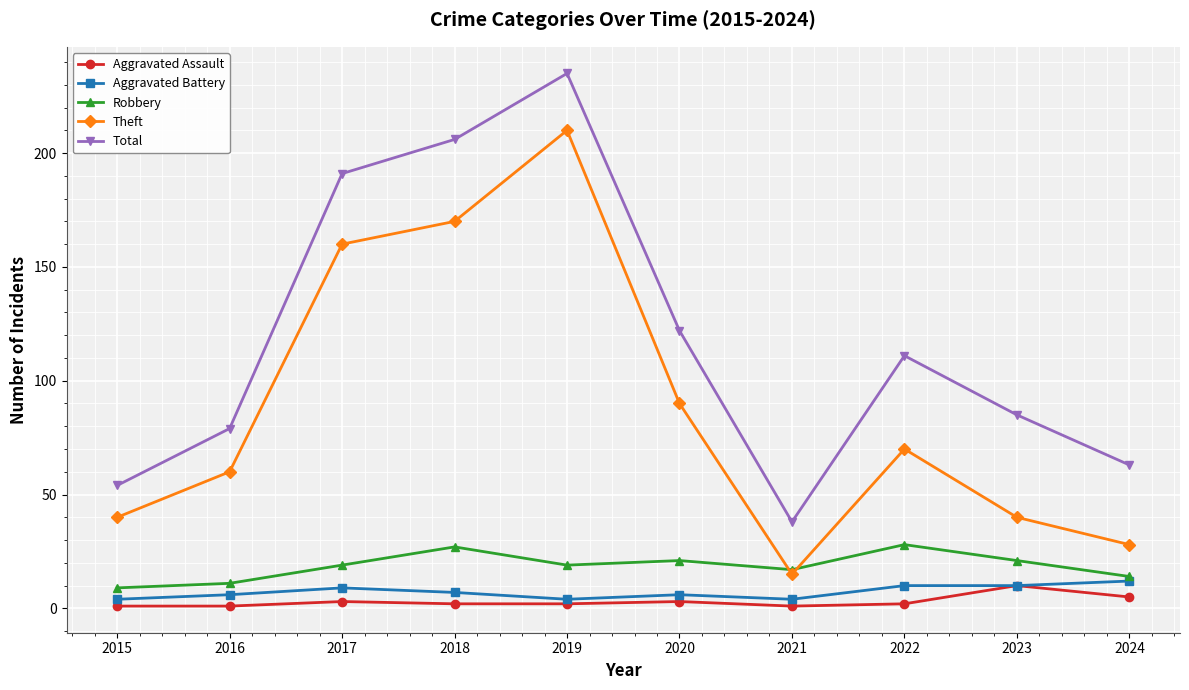

Count the number of data series in this chart.

5